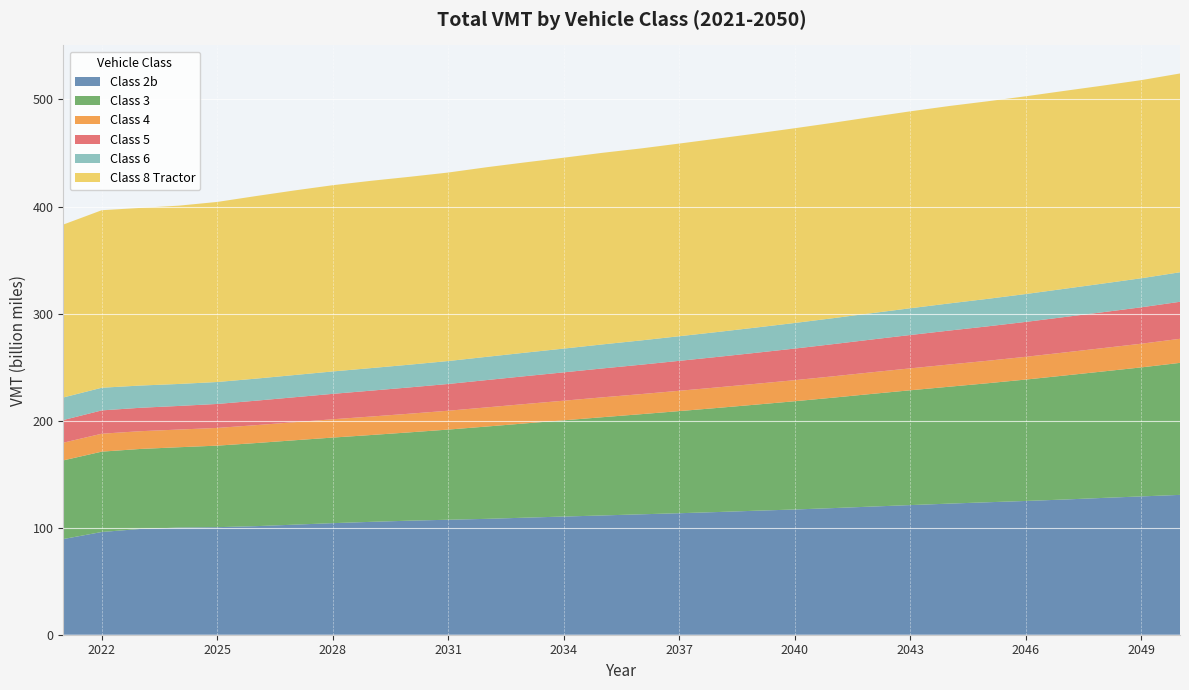

Reading left to right, extract all data points from this chart.

Class 2b: 89367047258	95977015103	98812825093	100094998262	100480428369	101424489851	102816579379	104230371474	105455483885	106552688626	107424452369	108253886031	109351818811	110401165432	111417835072	112489457631	113510538094	114627982591	115850123693	116997355307	118310307563	119717735523	121104573397	122464947899	123740973616	124960976971	126310356730	127802964994	129218124555	130641797616
Class 3: 73491209528	75058850216	74732068170	75056362035	76161660589	77621935152	78824143867	79954302377	81126438449	82515567903	84225810466	86247875384	88082187836	89903375495	91787951690	93531581020	95407949582	97274880077	99140713889	101139003489	103182906147	105260424586	107264271525	109199497978	111173512067	113428118479	115822941164	118129175965	120538638987	123324758518
Class 4: 16520378018	16751666086	16583323470	16511942220	16557685158	16722257362	16890767928	17088339593	17262556084	17432091594	17617008402	17882334217	18106774449	18331013863	18560956767	18749578162	18987088573	19201495496	19451992116	19687038560	19940664954	20197916946	20476181735	20750239584	21001444423	21268081895	21550455521	21826740426	22125466912	22481978241
Class 5: 21162307201	21781207474	21876699449	22056979412	22392723421	22851304902	23305101083	23762269052	24185218020	24574021166	24995315890	25529946187	26015867346	26490974044	26992049079	27460097467	27971500229	28471880452	28978023799	29522217276	30073875231	30625810228	31170182519	31688762523	32144738176	32604537868	33083331053	33547439679	34027519884	34590984593
Class 6: 21091781567	21163519149	20772978430	20535995156	20494574836	20605713318	20747433204	20918246976	21075140453	21225094027	21427203499	21712001880	21953688763	22184783429	22444269251	22685029916	22981952520	23270038111	23576479434	23913899486	24248677947	24609875997	24984865263	25353501920	25688496716	26038608940	26399908478	26753625869	27126461958	27570635908
Class 8 Tractor: 161513165543	165833835900	165951663770	166563777972	168228600747	170541530605	172436733111	173990397454	174970123218	175504947152	176099617242	177122838114	177771998793	178326561102	178984032831	179352976607	179997996228	180679173597	181251099851	181920428178	182564055297	183310418623	183965134659	184426295534	184571475281	184729680953	184895589065	184945638188	185089970625	185700776885